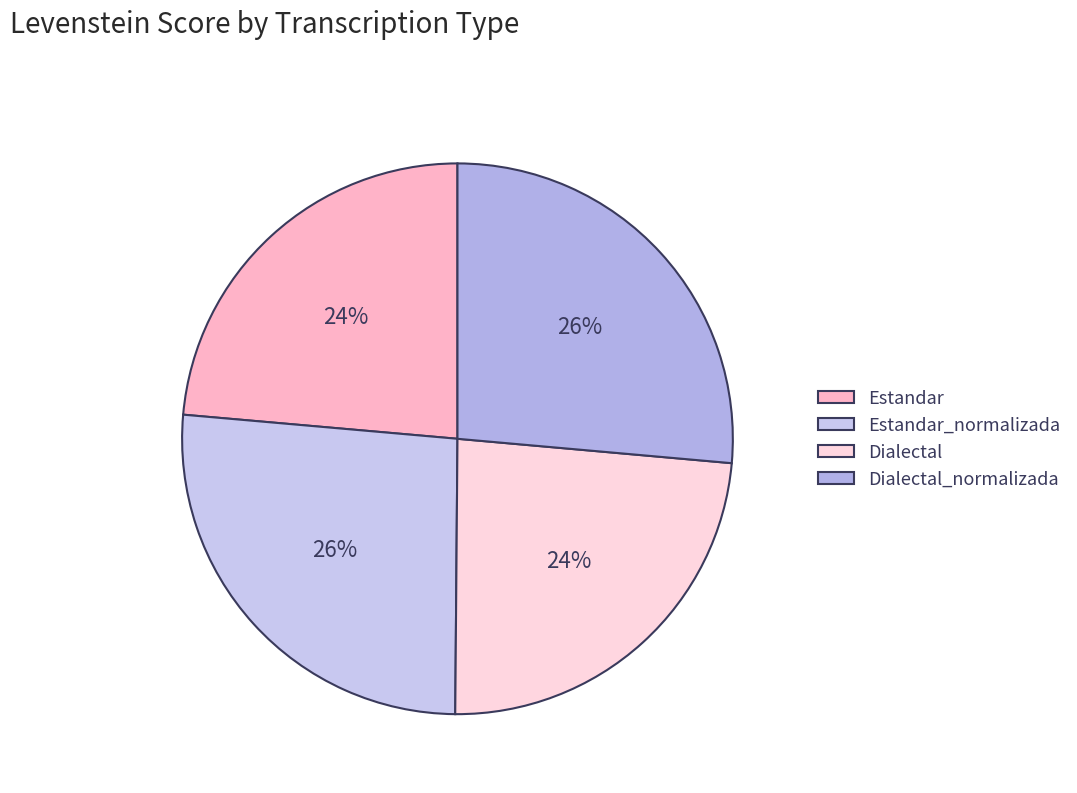

Is it true that Estandar_normalizada is 26% of the pie?

True